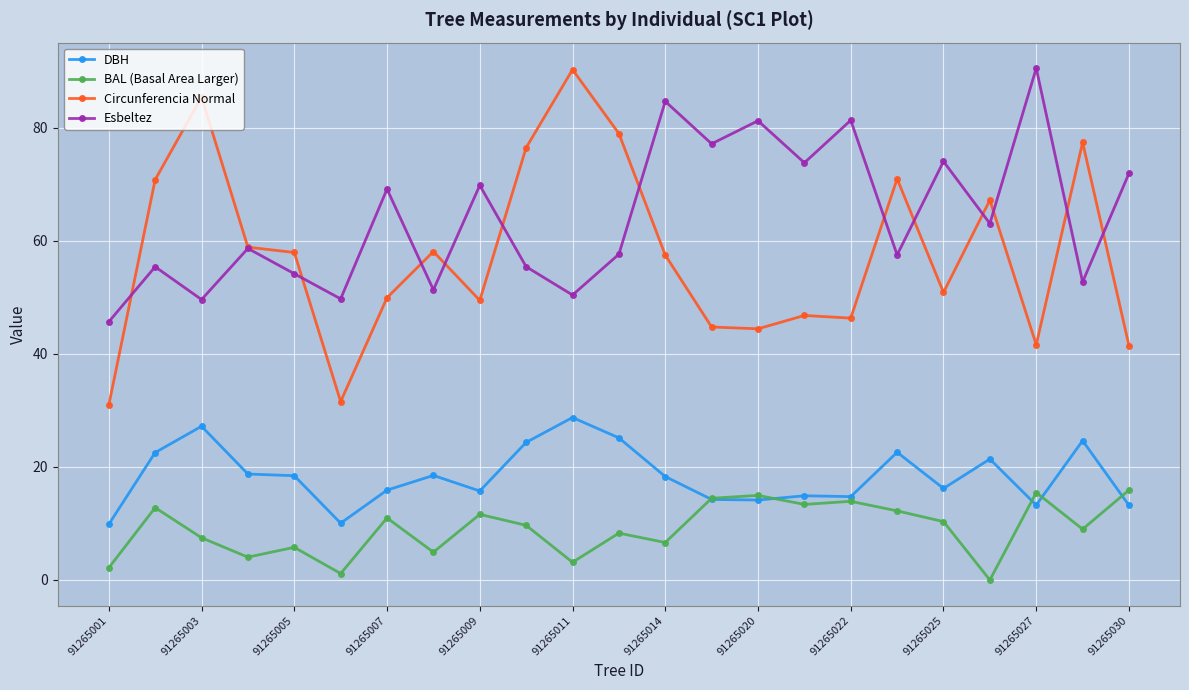

Which series has the widest spread of values?

Circunferencia Normal